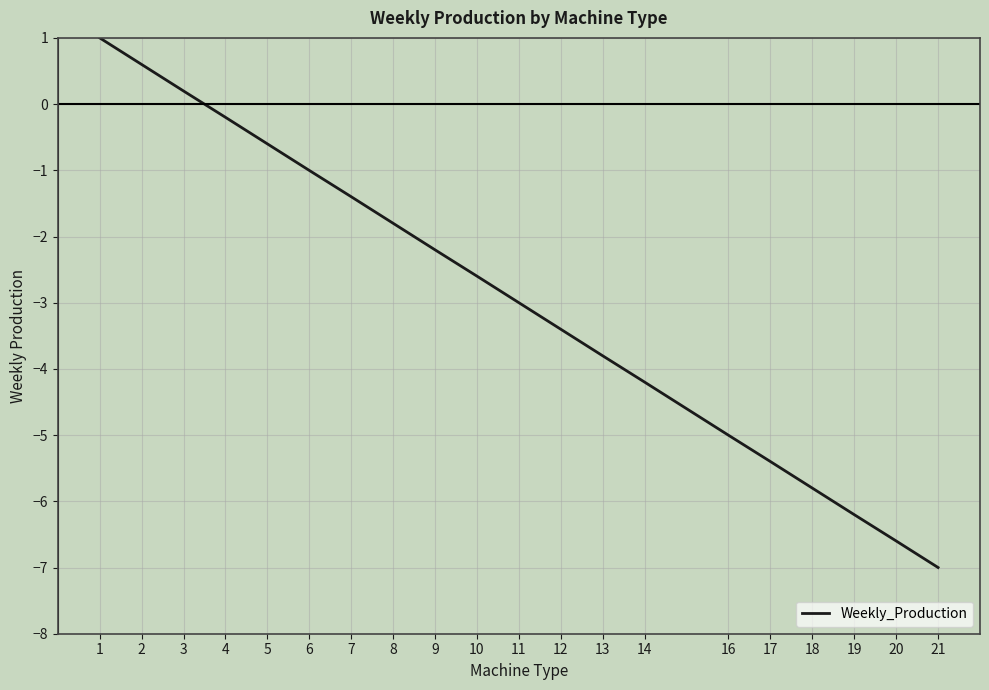

List the labels in order of value, largest first.

1, 2, 3, 4, 5, 6, 7, 8, 9, 10, 11, 12, 13, 14, 16, 17, 18, 19, 20, 21